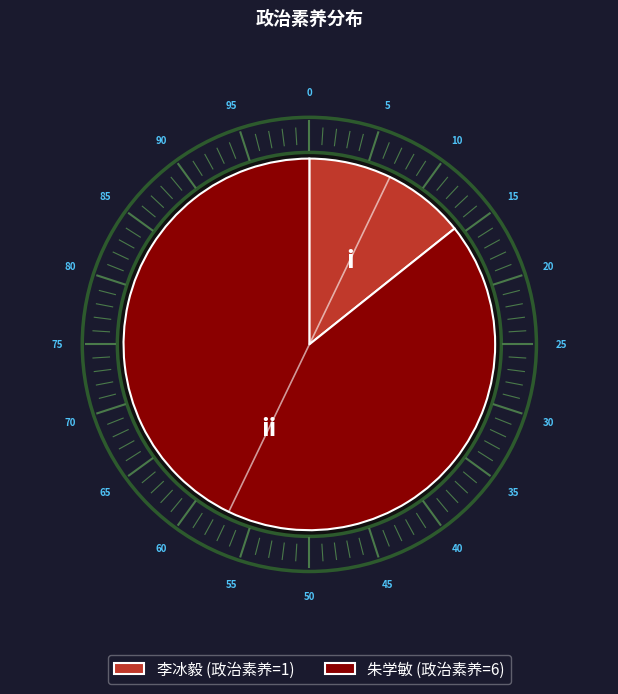

To the nearest percent, what is the difference between the 朱学敏 and 李冰毅 slice percentages?

71%